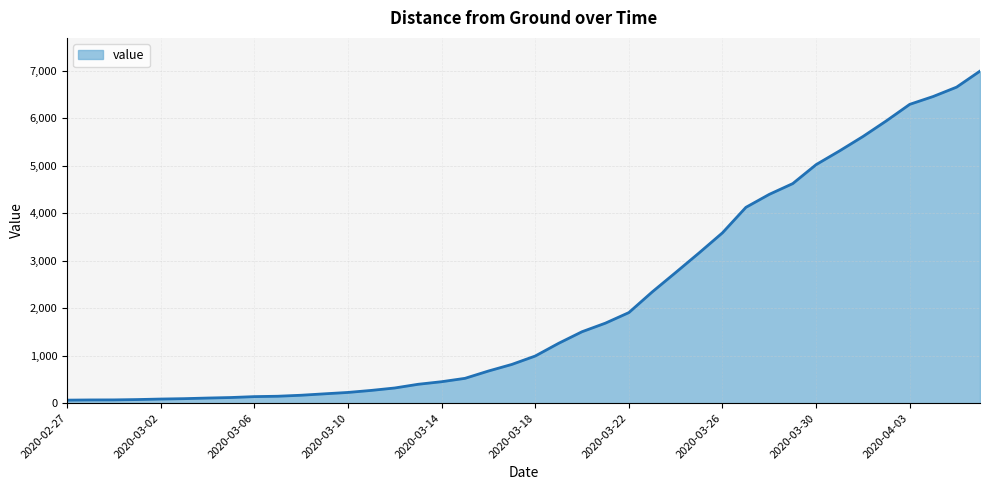

What is the difference between the second highest and second lowest values?

6589